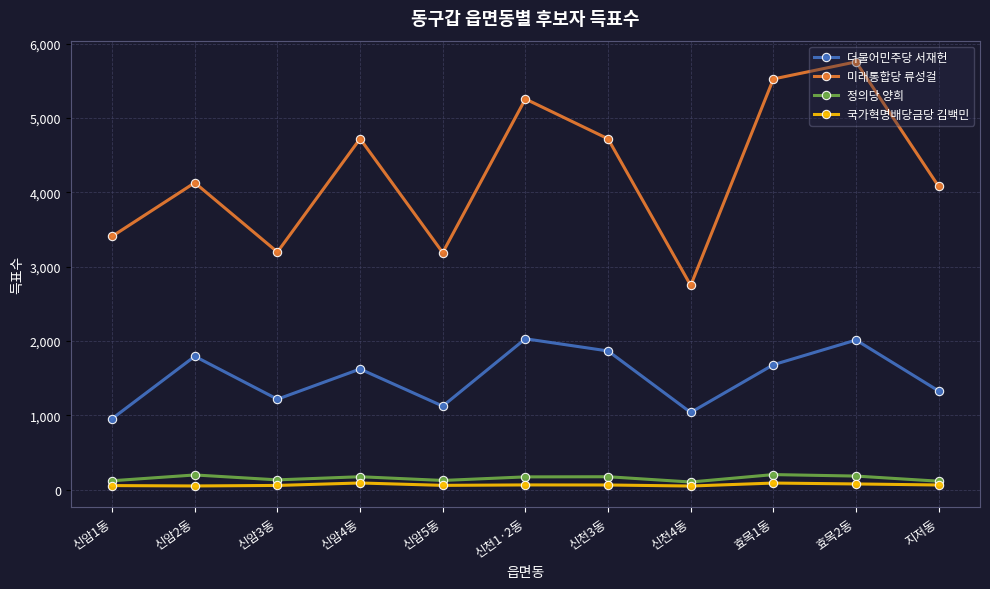

What is the spread (max minus min) of values at 신암4동?

4631